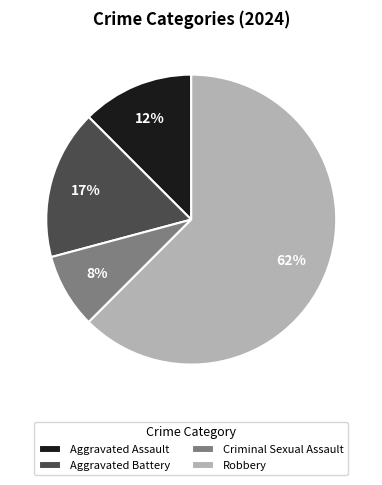

What percentage is the Criminal Sexual Assault slice, to the nearest percent?

8%